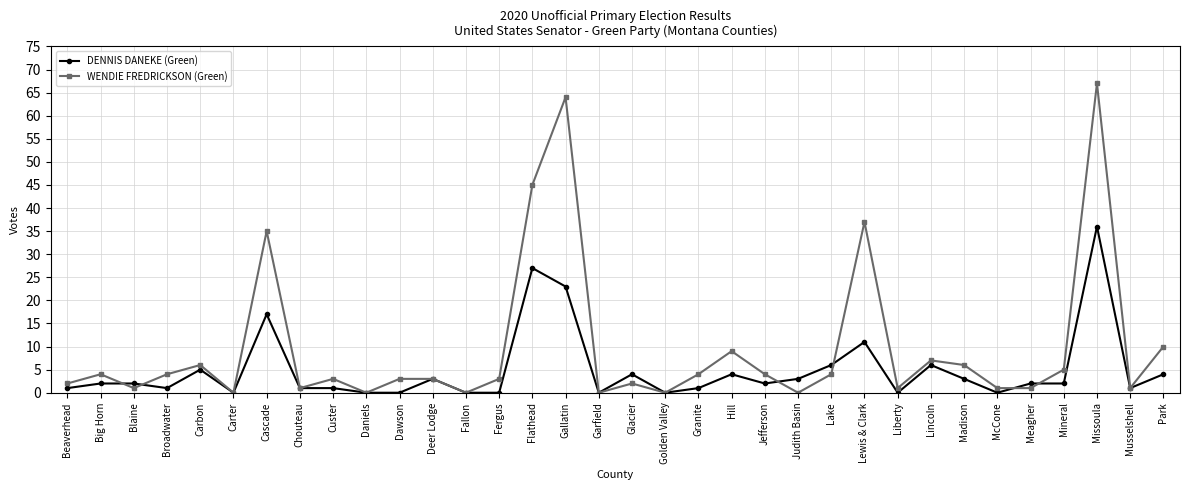

Where does the WENDIE FREDRICKSON (Green) series first go above 3?

Big Horn